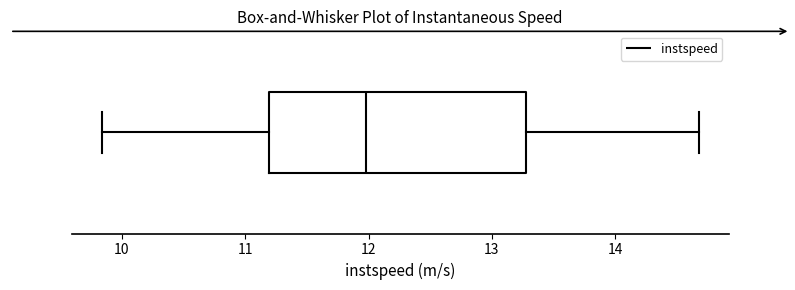

Transcribe this box plot: give where the median line is, the range the box spans, and where the two whiskers end, as read against the x-axis. The values are not printed on the chart, so give them approximately, as read against the axis.

median 12.0, box 11.2 to 13.3, whiskers 9.8 to 14.7